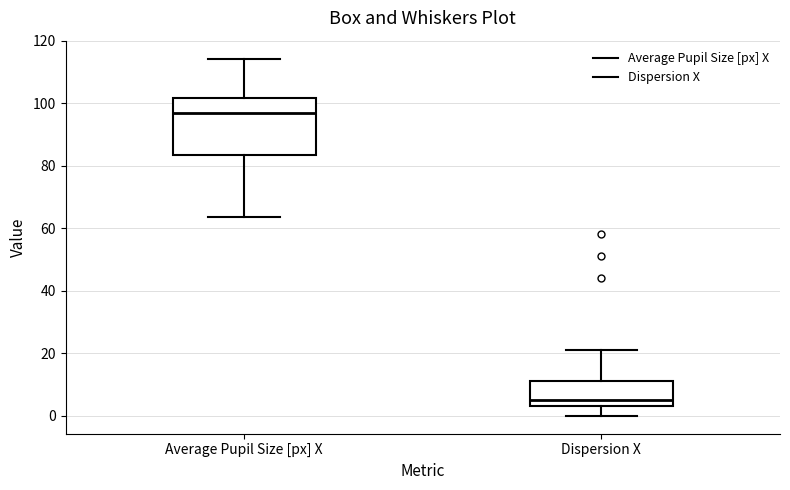

Reading left to right, read every box against the y-axis: the position of its median line, the range the box covers, and the ends of its whiskers. The values are not printed on the chart, so give them approximately, as read against the axis.

Average Pupil Size [px] X: median 96, box 84 to 102, whiskers 64 to 114
Dispersion X: median 6, box 4 to 12, whiskers 0 to 22